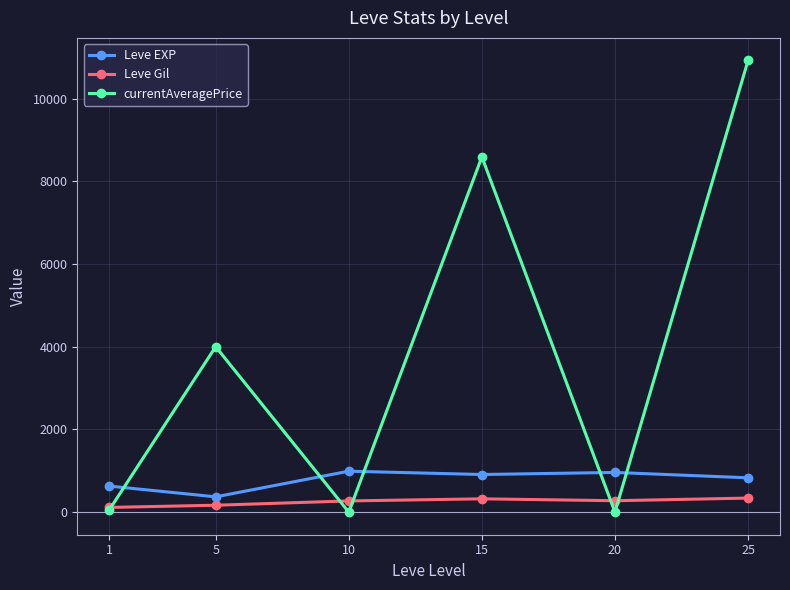

How many interior local peaks does the currentAveragePrice series have?

2